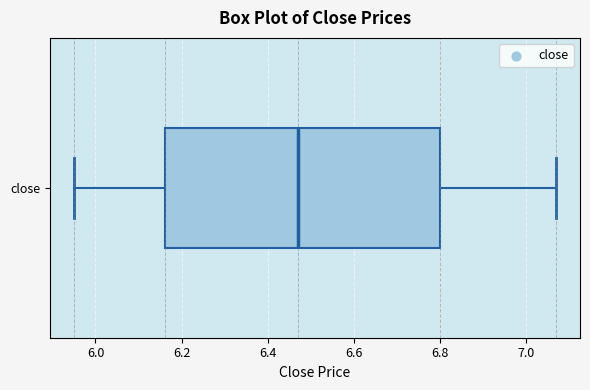

Transcribe this box plot: give where the median line is, the range the box spans, and where the two whiskers end, as read against the x-axis. The values are not printed on the chart, so give them approximately, as read against the axis.

median 6.48, box 6.16 to 6.80, whiskers 5.96 to 7.08